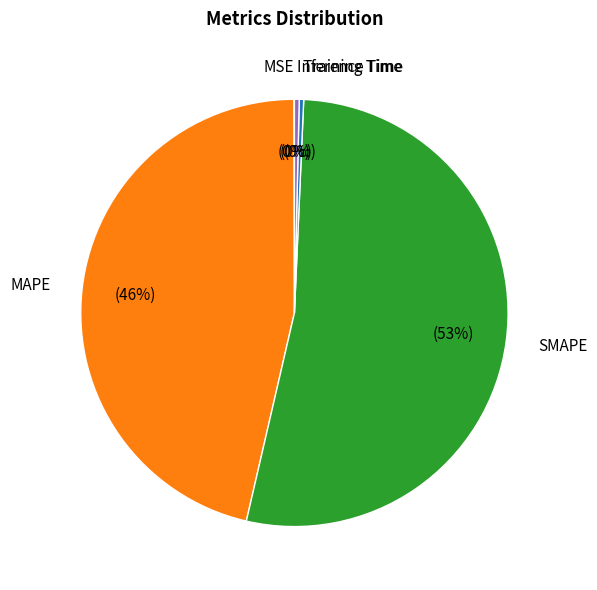

Which category has the biggest portion of the pie?

SMAPE